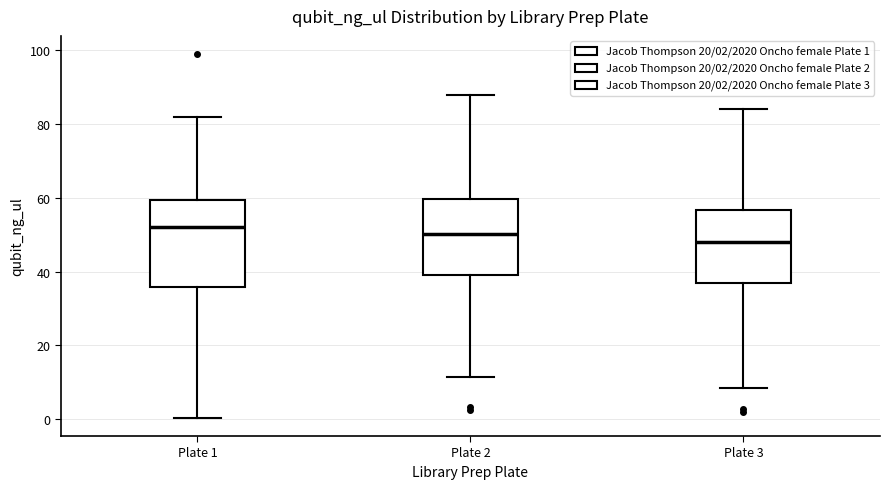

Which box's median line is the lowest?

Plate 3